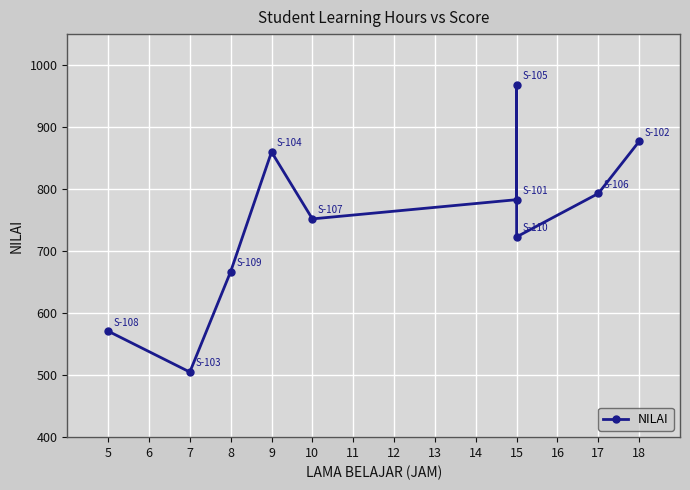

What is the value of the 10th point from the left?

877